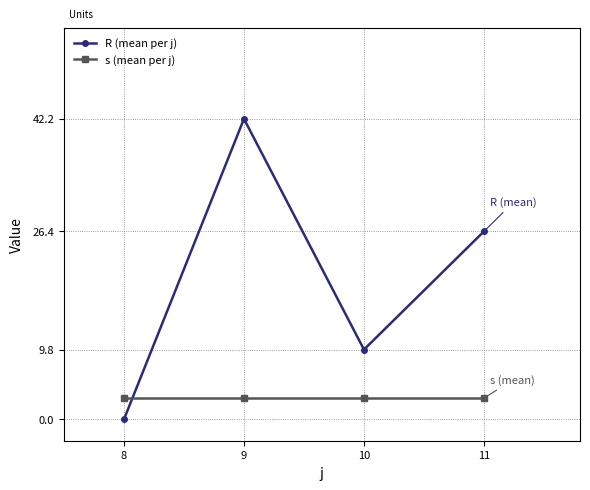

List the series in order of their peak value, highest first.

R (mean per j), s (mean per j)